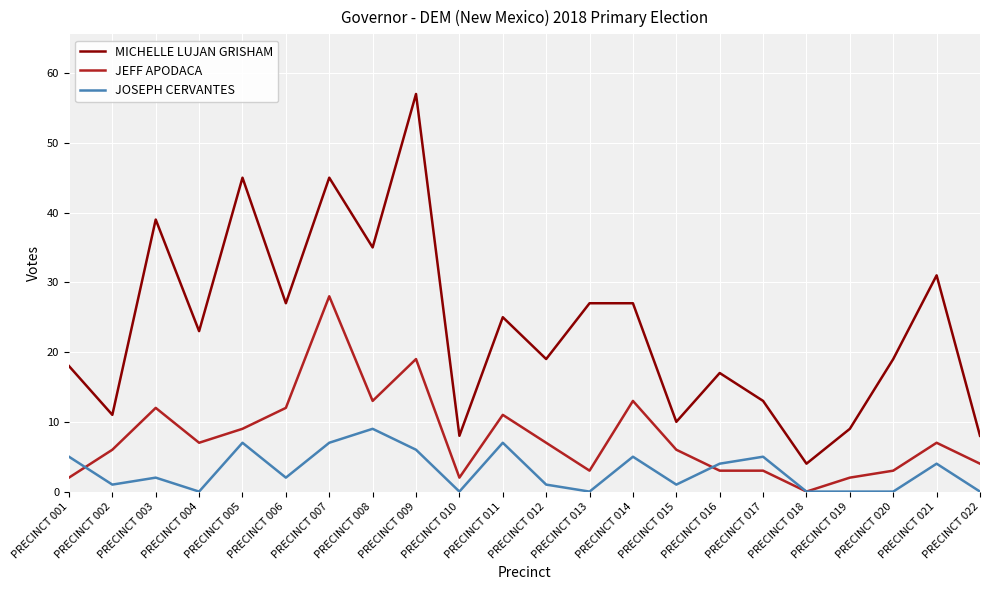

True or false: JEFF APODACA has more than 1 points higher than both neighbors.

True